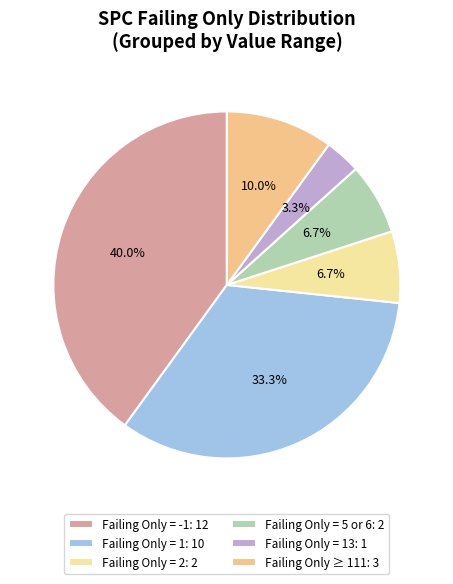

Is there a majority slice in this chart?

No